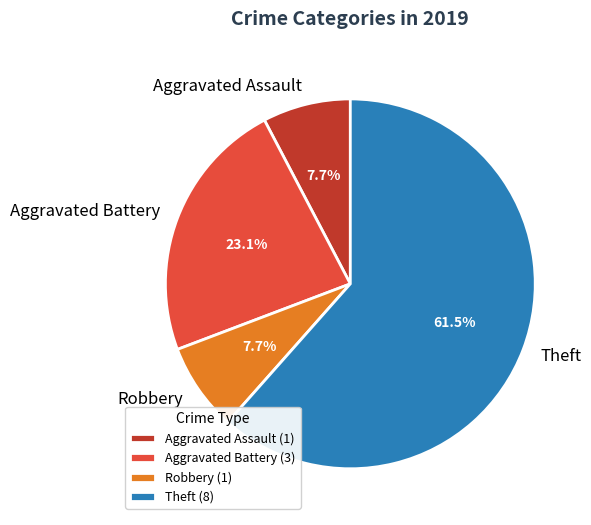

How many slices are in this pie chart?

4